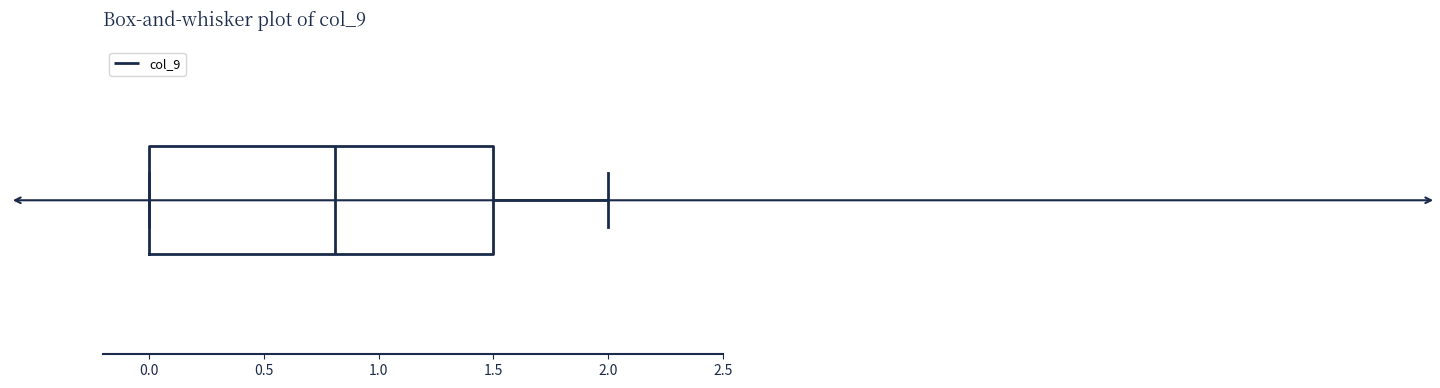

Transcribe this box plot: give where the median line is, the range the box spans, and where the two whiskers end, as read against the x-axis. The values are not printed on the chart, so give them approximately, as read against the axis.

median 0.8, box 0.0 to 1.5, whiskers 0.0 to 2.0